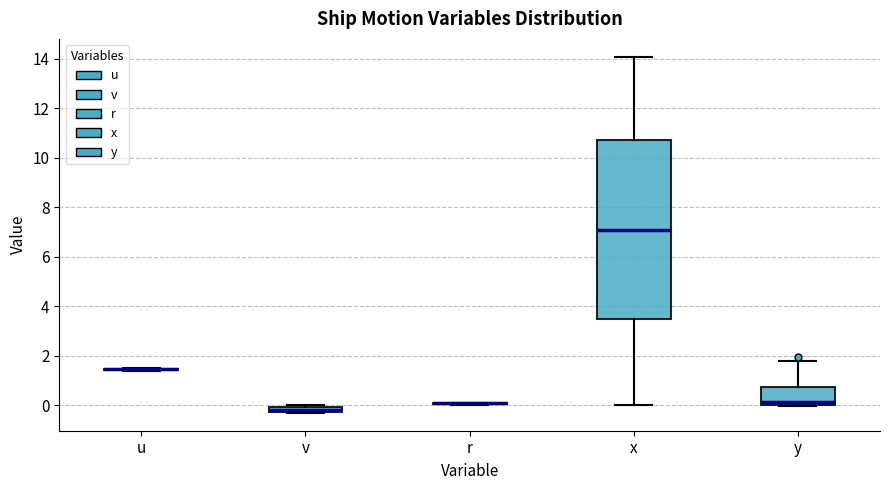

Where does the upper whisker of the box for x end on the y-axis? The values are not printed on the chart, so give them approximately, as read against the axis.

14.0